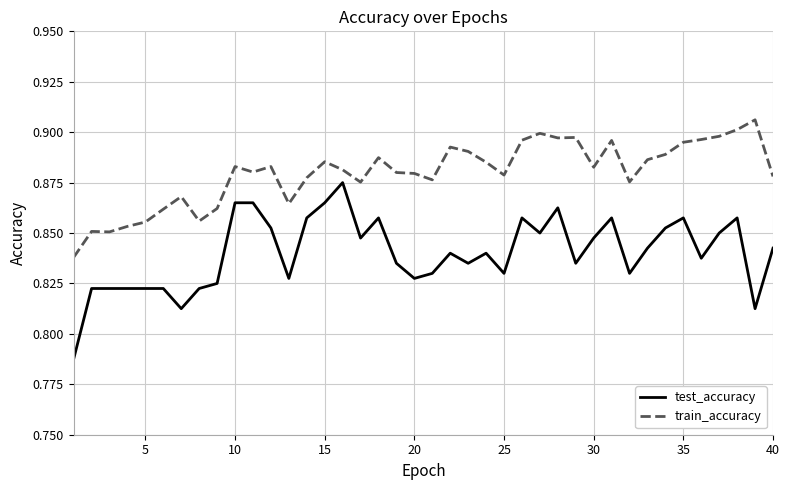

Which series has the largest total across all categories?

train_accuracy